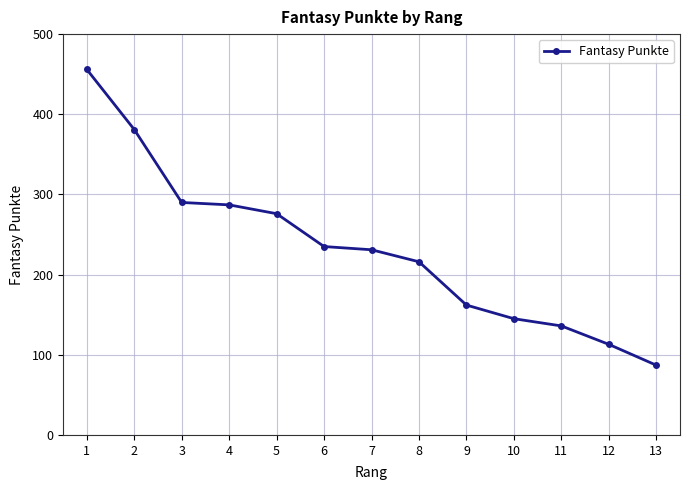

What is the difference between the values at 4 and 8?

71